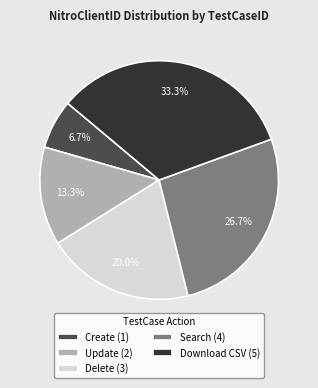

Is Create (1) the majority of the pie?

No